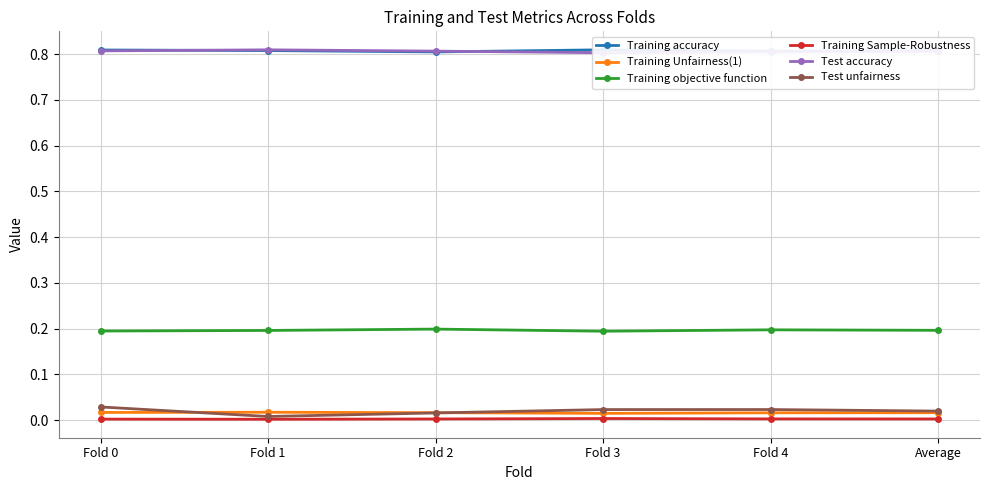

Which category has the lowest value across all series?

Fold 1